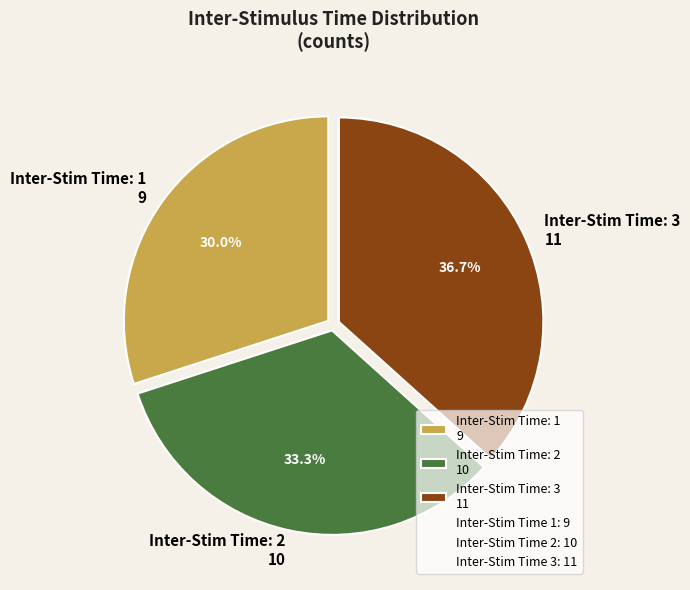

Approximately how many times larger is the value at Inter-Stim Time: 2 10 compared to Inter-Stim Time: 1 9?

1.1